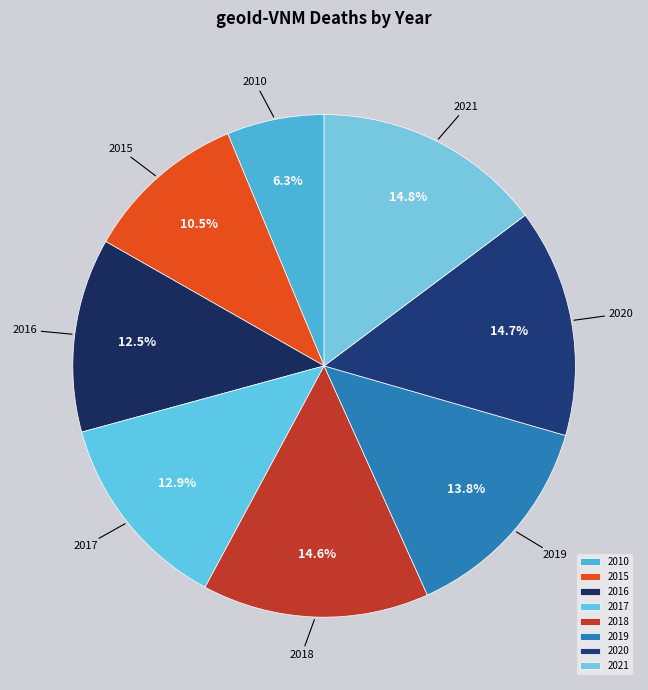

Combined, do 2010 and 2018 account for over 50%?

No